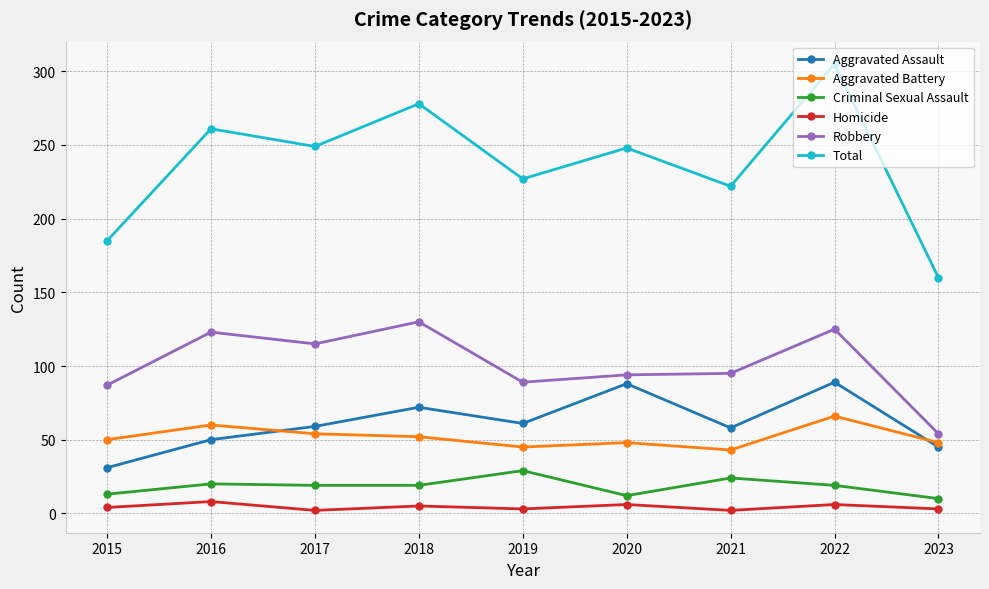

What are all the series names shown in the legend?

Aggravated Assault, Aggravated Battery, Criminal Sexual Assault, Homicide, Robbery, Total